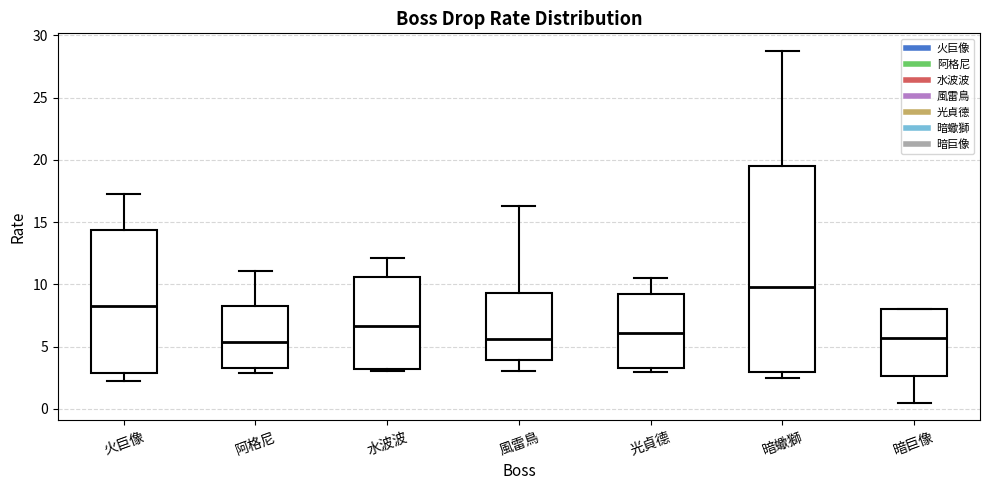

Reading left to right, transcribe this box plot: for each box, give where its median line is, the range the box spans, and where its two whiskers end, as read against the y-axis. The values are not printed on the chart, so give them approximately, as read against the axis.

火巨像: median 8.5, box 3.0 to 14.5, whiskers 2.5 to 17.5
阿格尼: median 5.5, box 3.5 to 8.5, whiskers 3.0 to 11.0
水波波: median 6.5, box 3.0 to 10.5, whiskers 3.0 (just below the box's lower edge) to 12.0
風雷鳥: median 5.5, box 4.0 to 9.5, whiskers 3.0 to 16.5
光貞德: median 6.0, box 3.5 to 9.0, whiskers 3.0 to 10.5
暗蠍獅: median 10.0, box 3.0 to 19.5, whiskers 2.5 to 29.0
暗巨像: median 5.5, box 2.5 to 8.0, whiskers 0.5 to 8.0